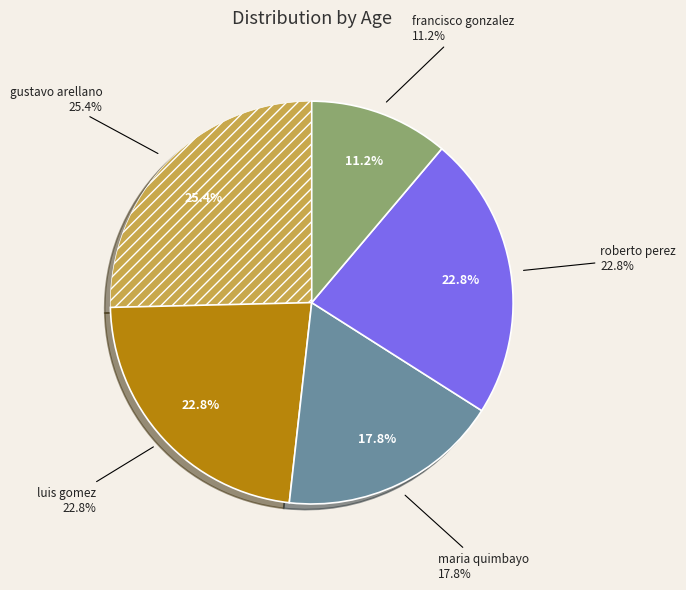

What is the total percentage of roberto perez and luis gomez?

45.7%